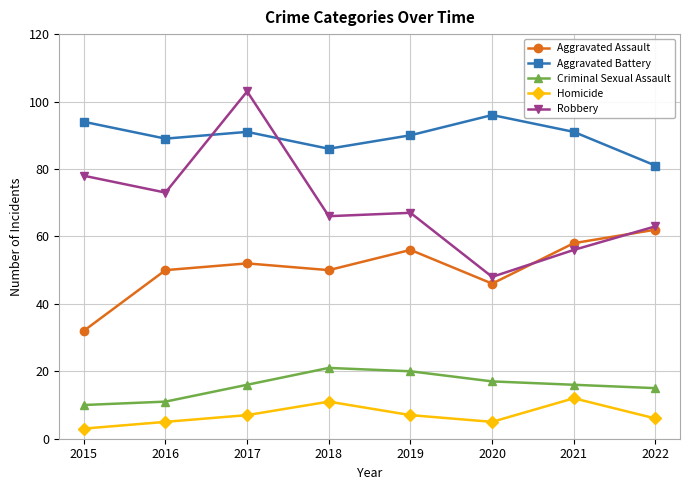

How many data points in Aggravated Battery are less than 91?

4